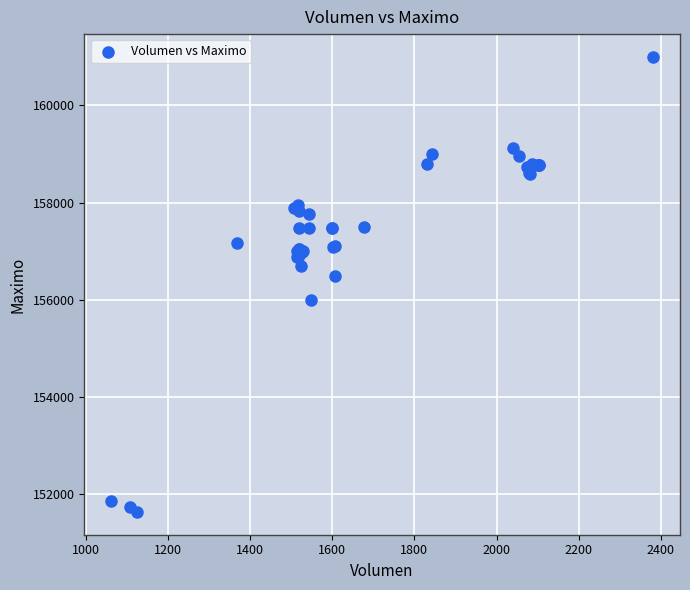

What Y value in the scatter plot is closest to 156316?

156500